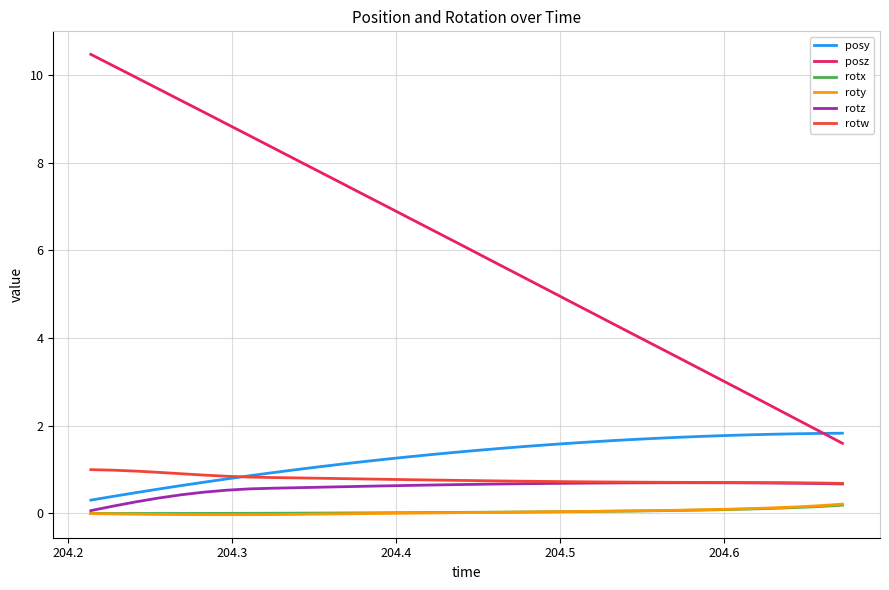

True or false: roty and rotw cross at least once.

False